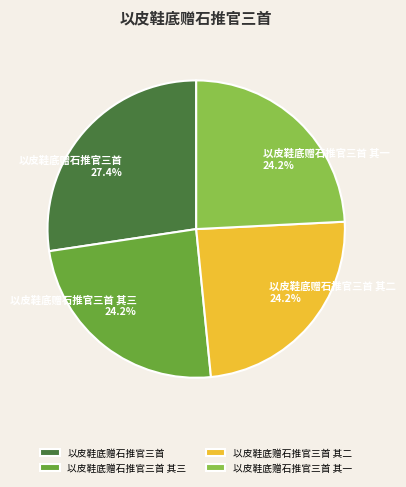

Does 以皮鞋底赠石推官三首 其三 account for over 50% of the chart?

No